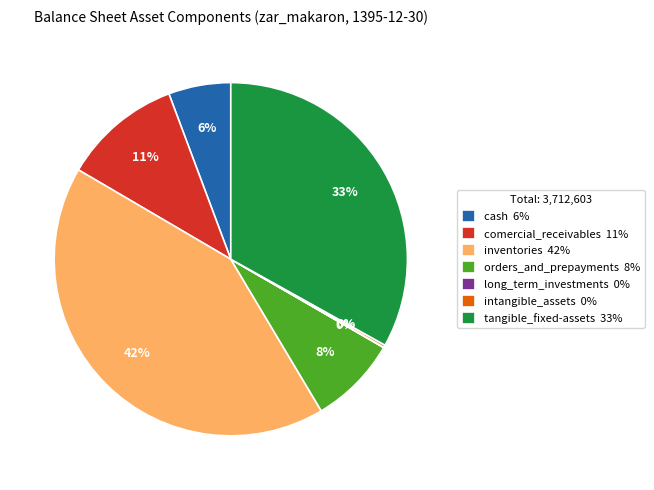

True or false: tangible_fixed-assets 33% accounts for 28% of the total.

False